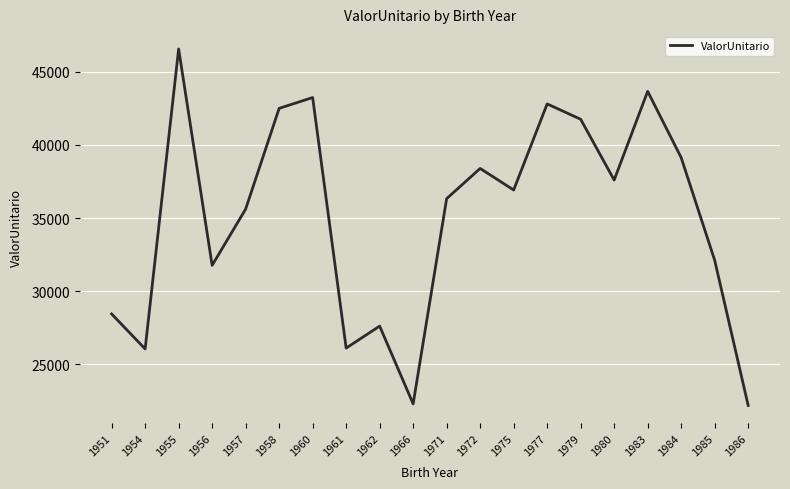

At which category does the data reach its first local peak?

1955